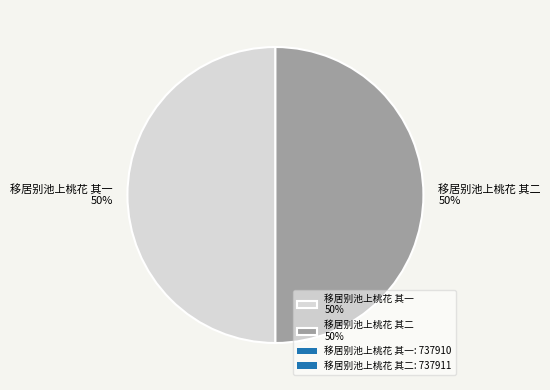

Do 移居别池上桃花 其二 50% and 移居别池上桃花 其一 50% together represent more than half of the pie?

Yes